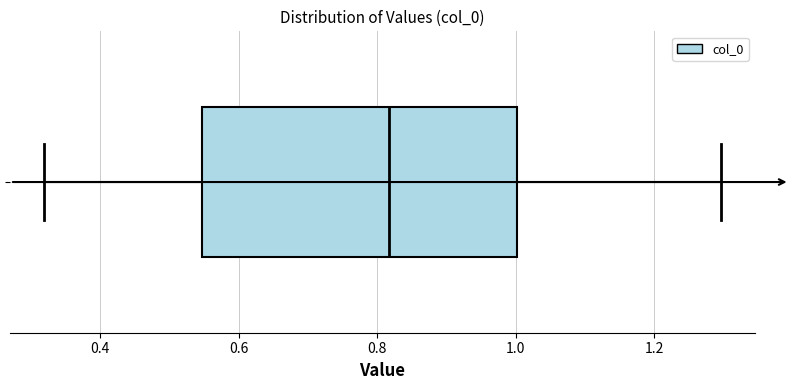

Read this box plot against the x-axis: the position of the median line, the range covered by the box, and the ends of both whiskers. The values are not printed on the chart, so give them approximately, as read against the axis.

median 0.82, box 0.54 to 1.00, whiskers 0.32 to 1.30